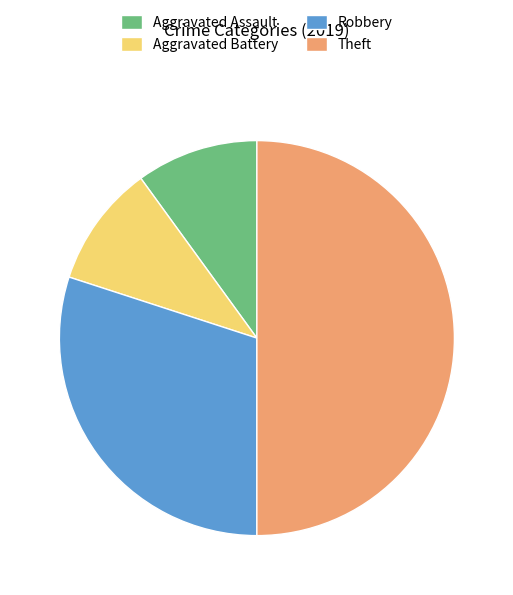

How many segments does this pie chart have?

4